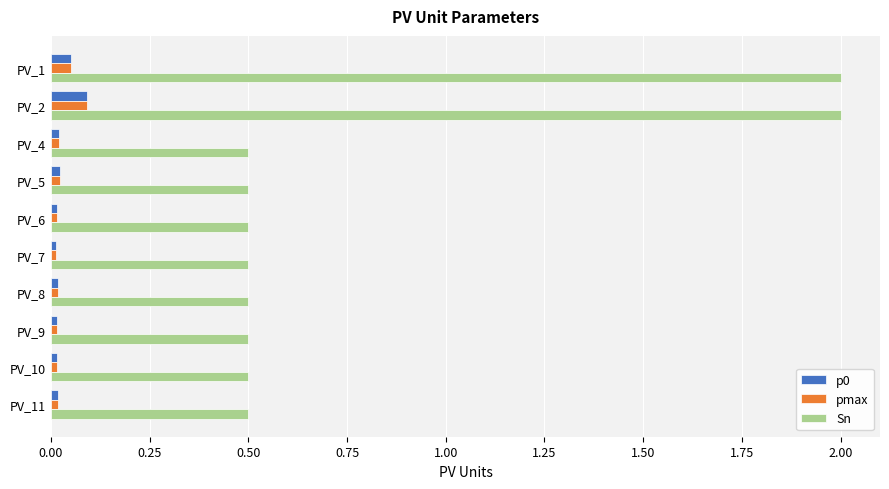

Which series has the largest total across all categories?

Sn